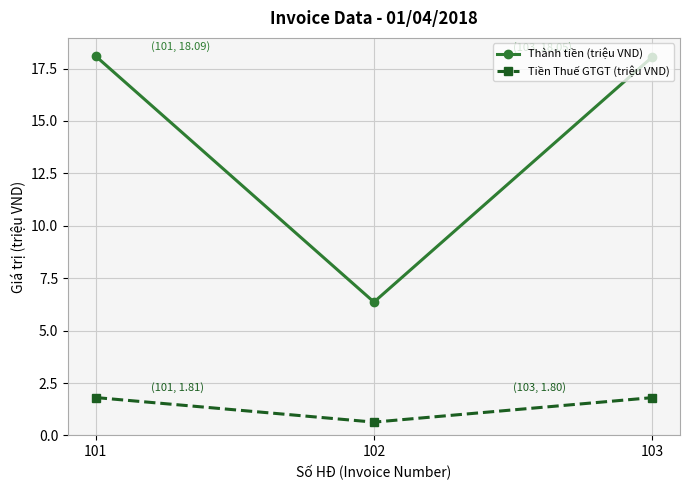

The Thành tiền (triệu VND) series shows 5.0 at 103. True or false?

False